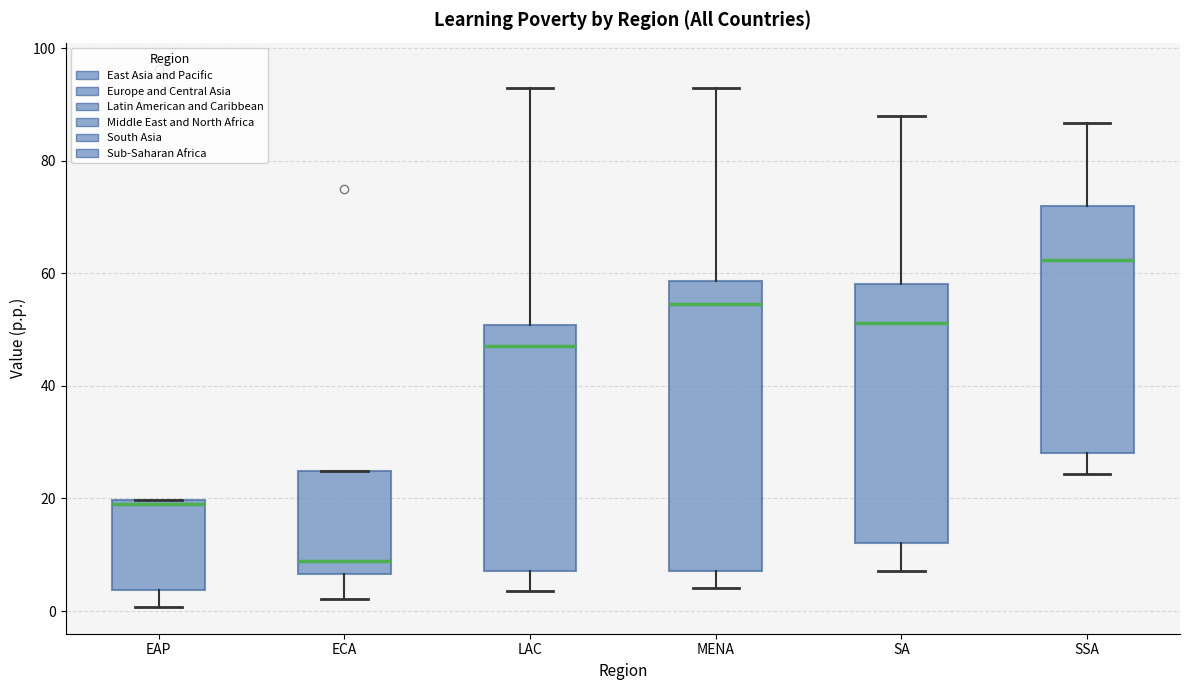

Where is the upper edge of the box for MENA on the y-axis? The values are not printed on the chart, so give them approximately, as read against the axis.

58